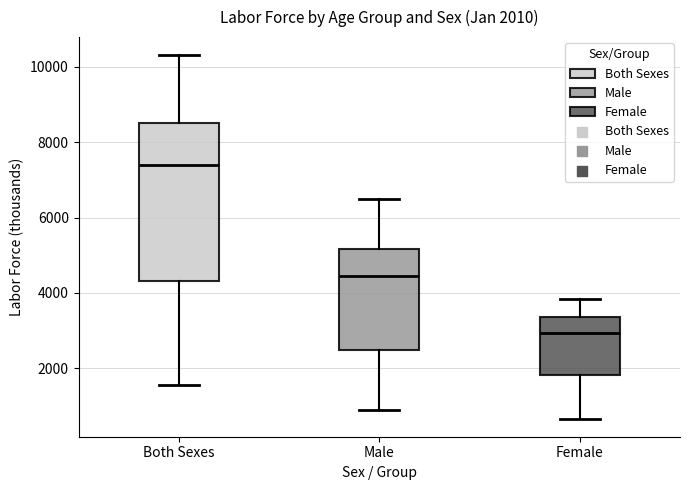

Which box has the highest median line?

Both Sexes